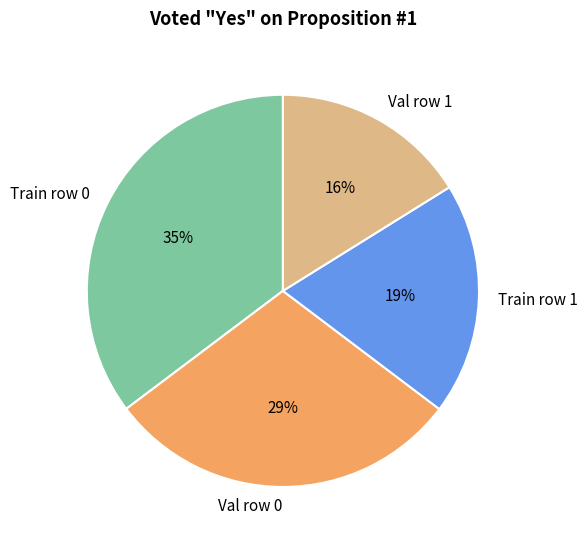

Combined, do Train row 0 and Val row 0 account for over 50%?

Yes